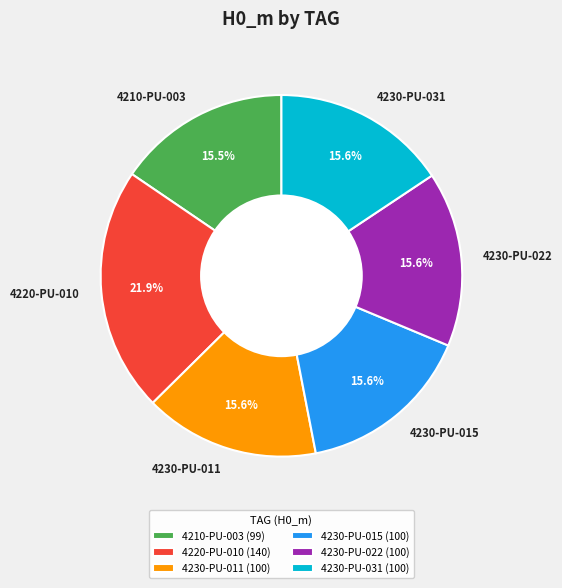

What percentage is NOT represented by 4230-PU-031?

84.4%